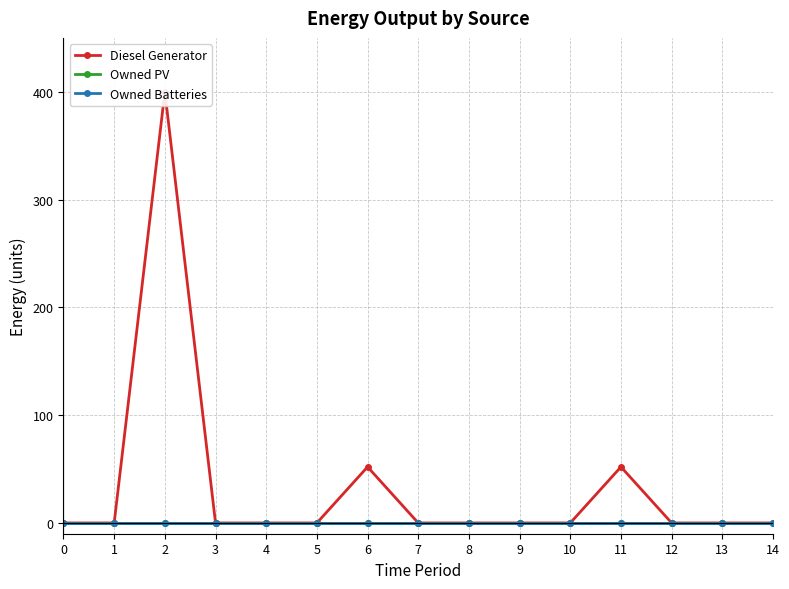

True or false: Owned PV and Owned Batteries cross at least once.

False